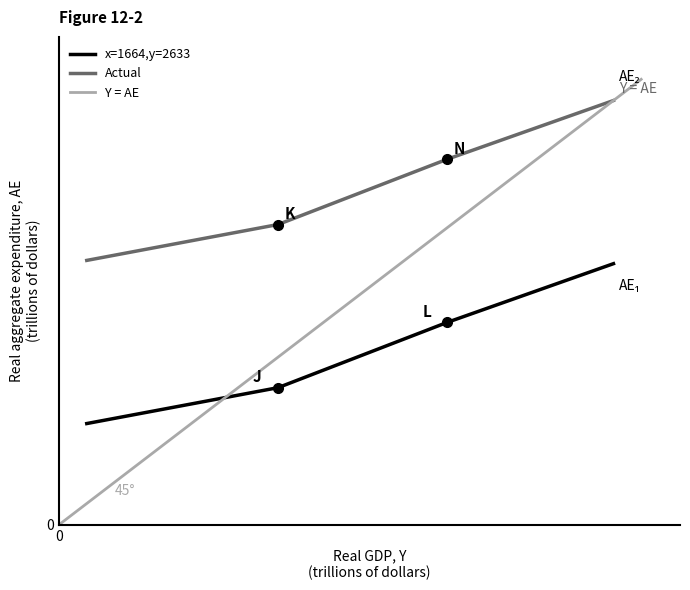

True or false: x=1664,y=2633 and Actual intersect in this chart.

False